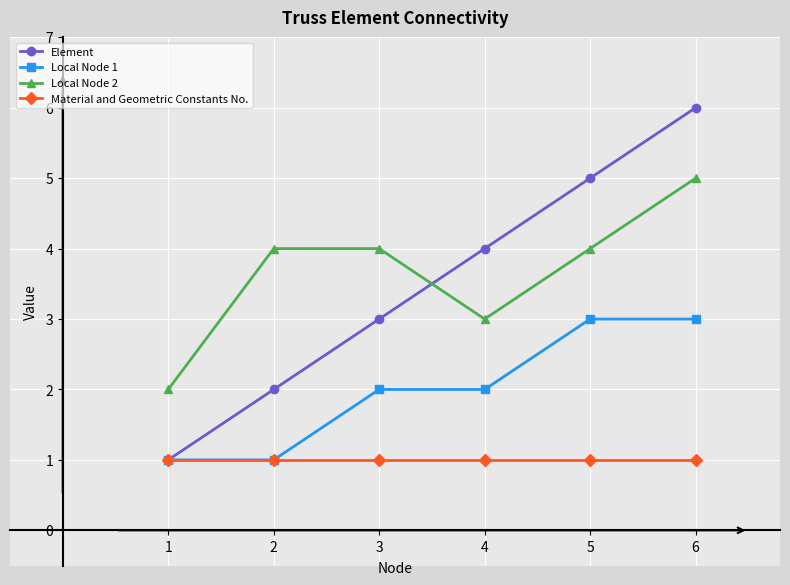

Where is Element nearest to the value 3?

3